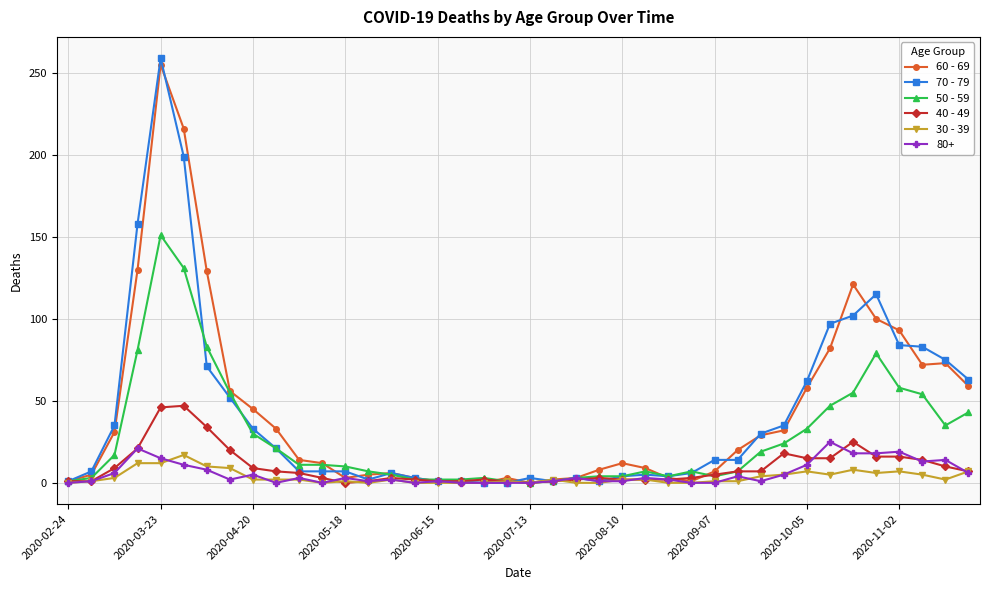

Which series has the largest range (max minus min)?

70 - 79